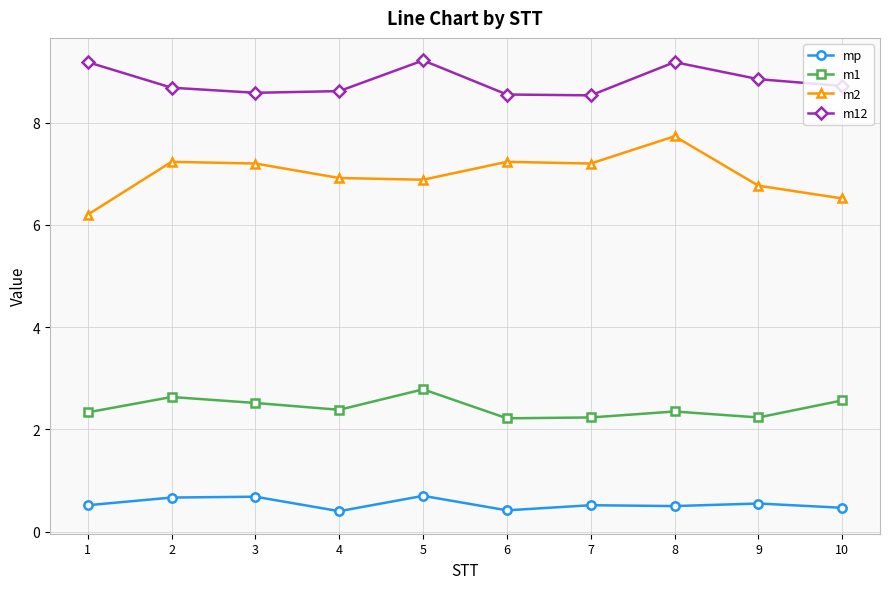

What is the sum of all m12 values?

88.1